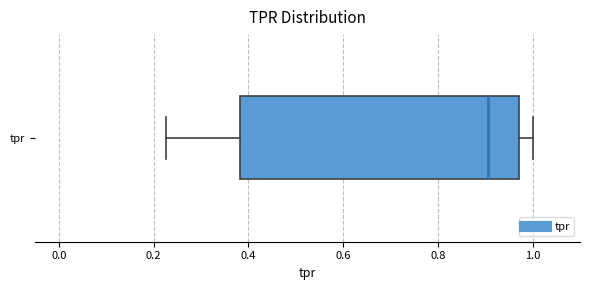

Where does the median line of the box for tpr sit on the x-axis? The values are not printed on the chart, so give them approximately, as read against the axis.

0.90